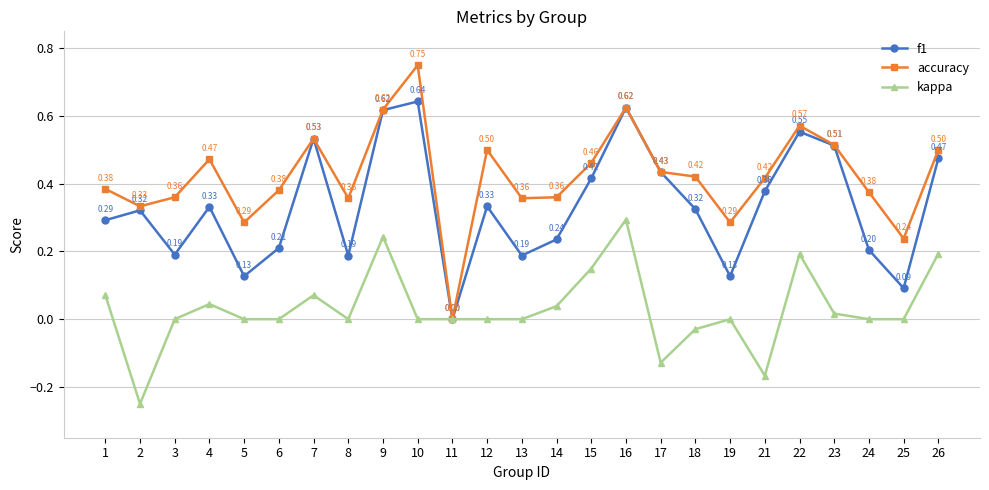

Where is the first local maximum for kappa?

4